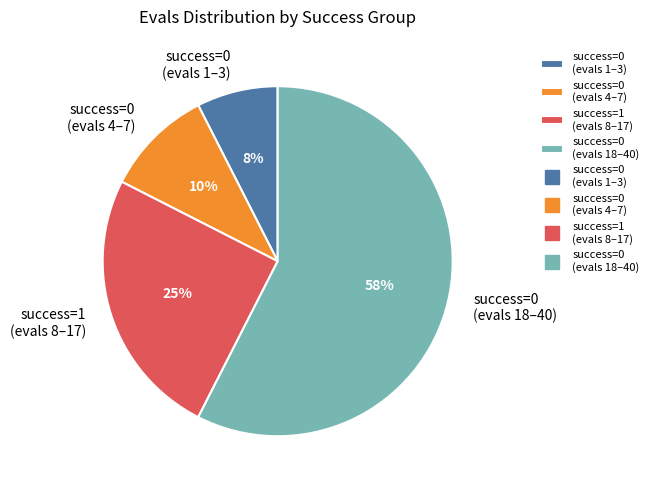

Which has a higher value, success=1 (evals 8–17) or success=0 (evals 1–3)?

success=1 (evals 8–17)